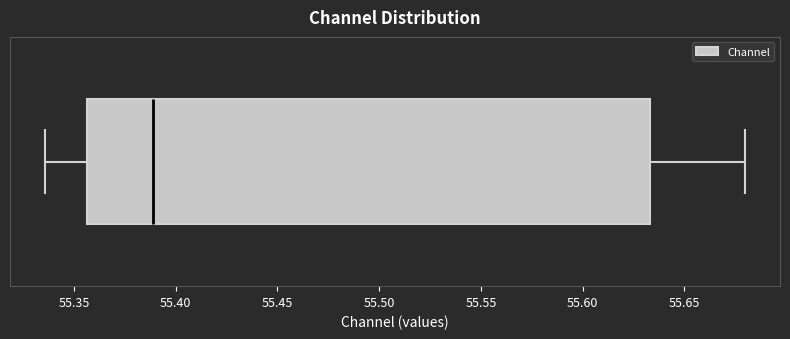

Where is the right edge of the box on the x-axis? The values are not printed on the chart, so give them approximately, as read against the axis.

55.635